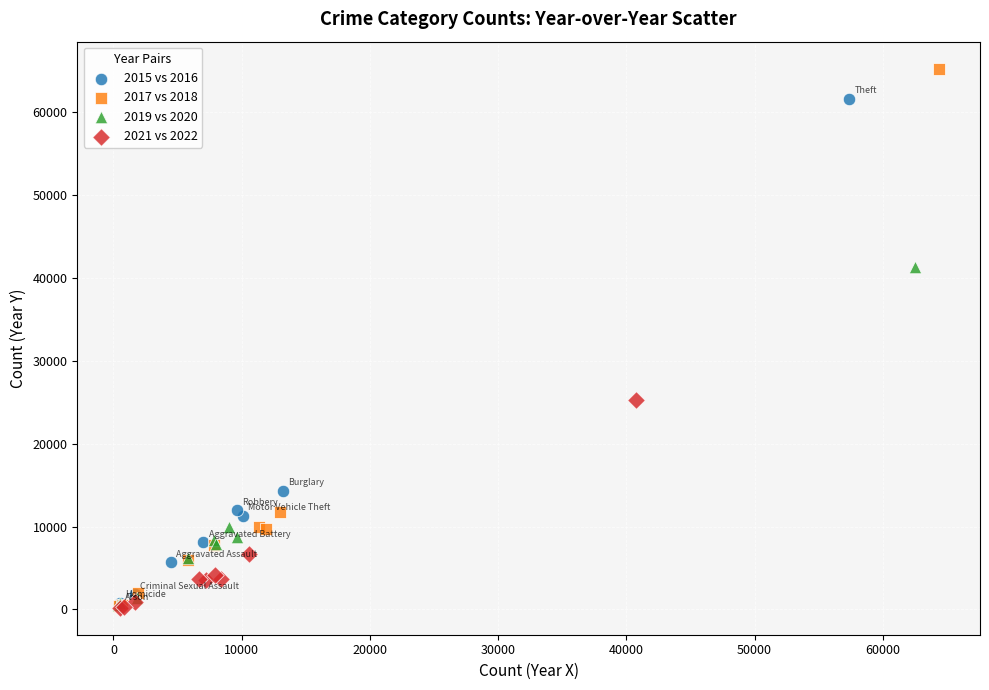

Which series reaches the maximum Y coordinate?

2017 vs 2018